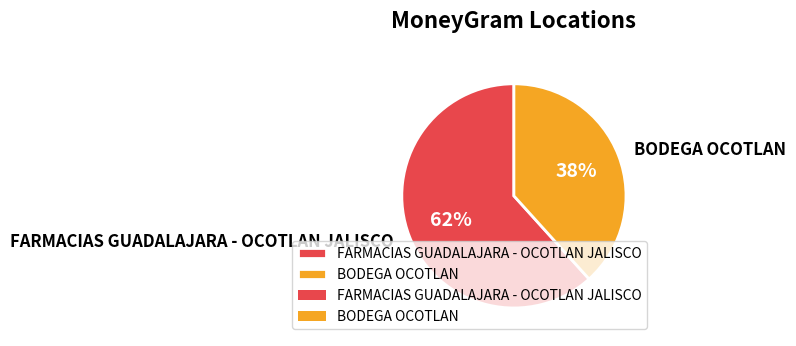

The FARMACIAS GUADALAJARA - OCOTLAN JALISCO slice represents 48% of the pie. True or false?

False